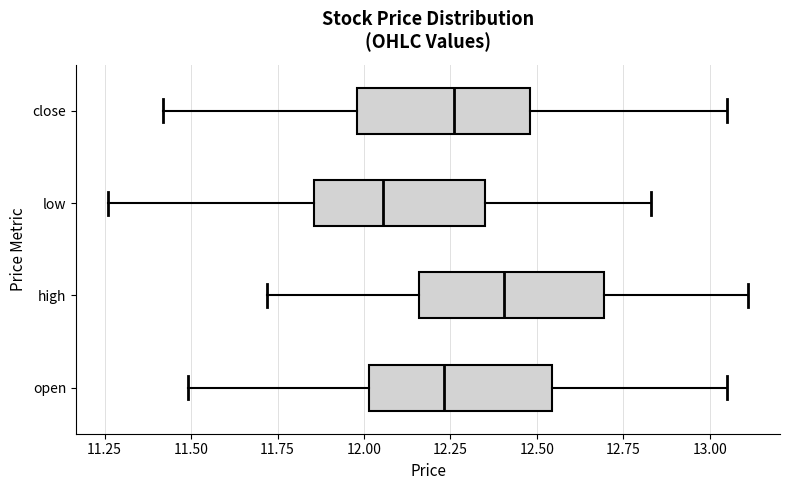

Reading bottom to top, read every box against the x-axis: the position of its median line, the range the box covers, and the ends of its whiskers. The values are not printed on the chart, so give them approximately, as read against the axis.

open: median 12.25, box 12.00 to 12.55, whiskers 11.50 to 13.05
high: median 12.40, box 12.15 to 12.70, whiskers 11.70 to 13.10
low: median 12.05, box 11.85 to 12.35, whiskers 11.25 to 12.85
close: median 12.25, box 12.00 to 12.50, whiskers 11.40 to 13.05